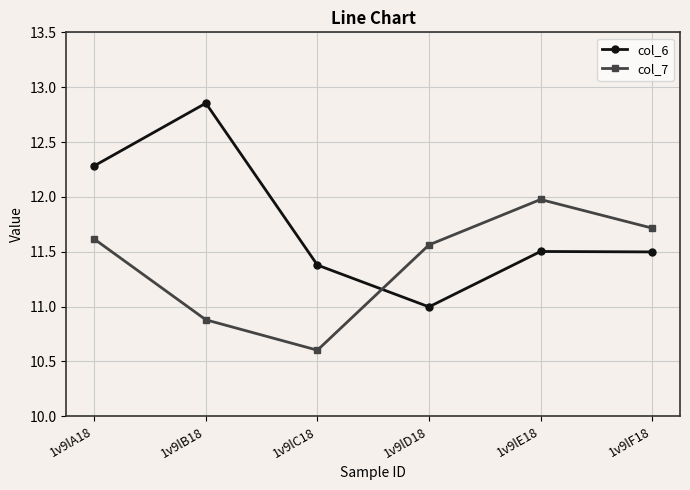

After their last crossing, which series has the higher values: col_7 or col_6?

col_7